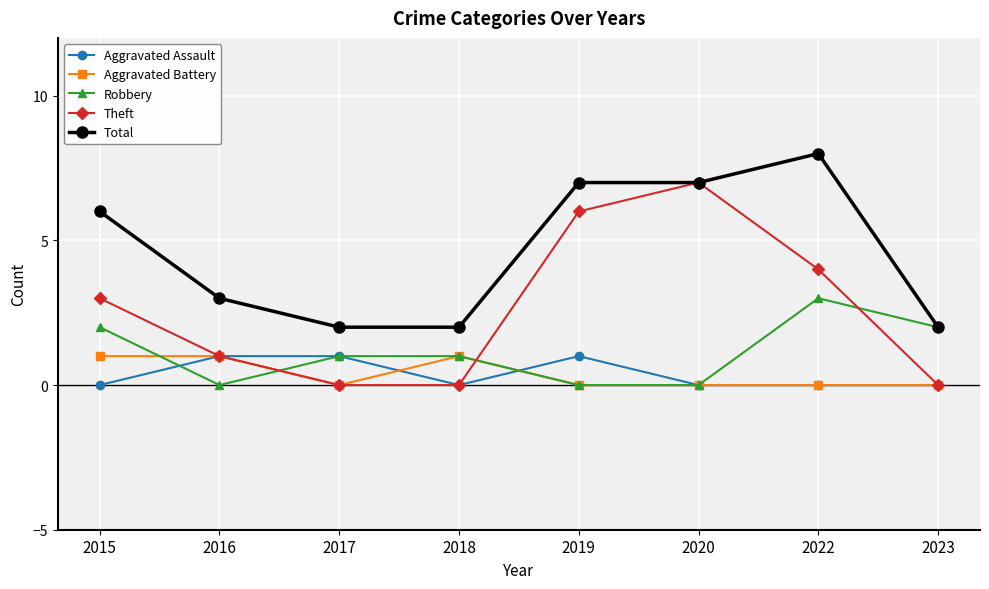

True or false: Theft and Aggravated Battery cross at least once.

True